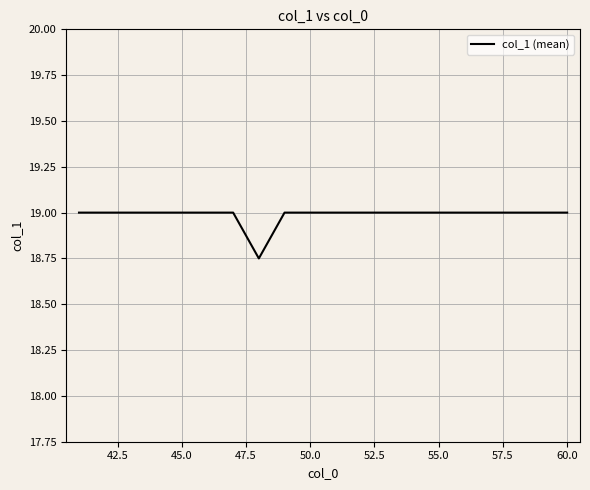

What is the maximum value shown in the chart?

19.0